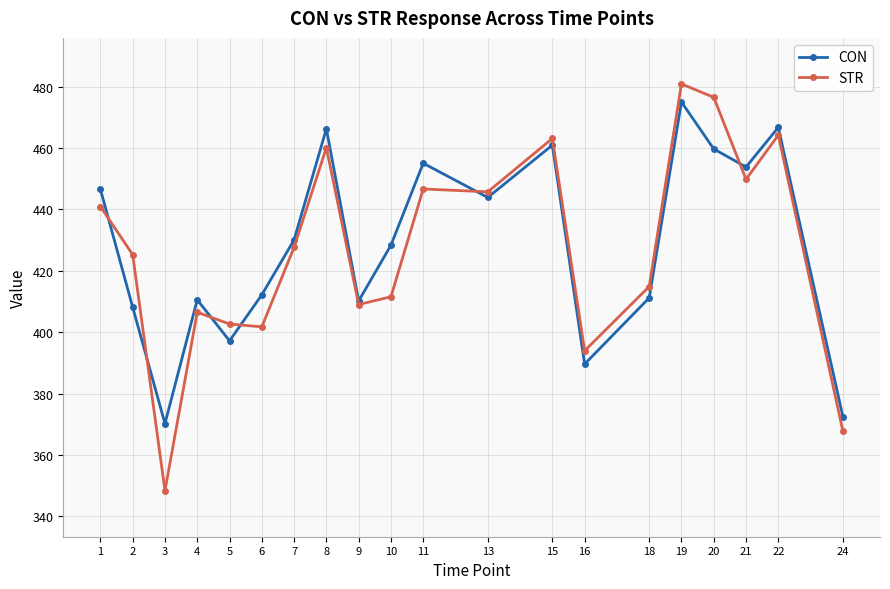

What is the spread (max minus min) of values at 22?

2.5